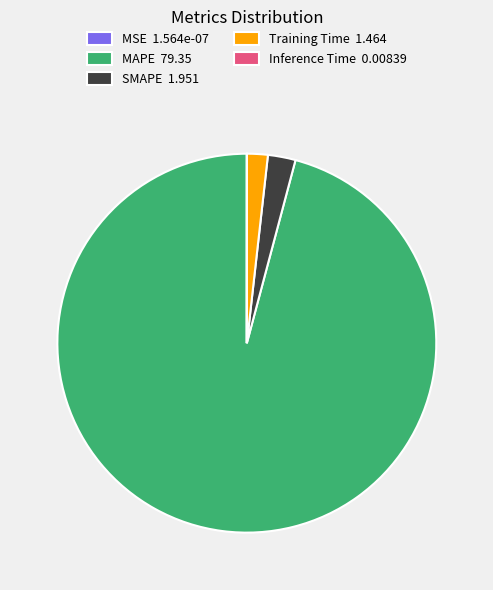

True or false: MAPE 79.35 accounts for 96% of the total.

True